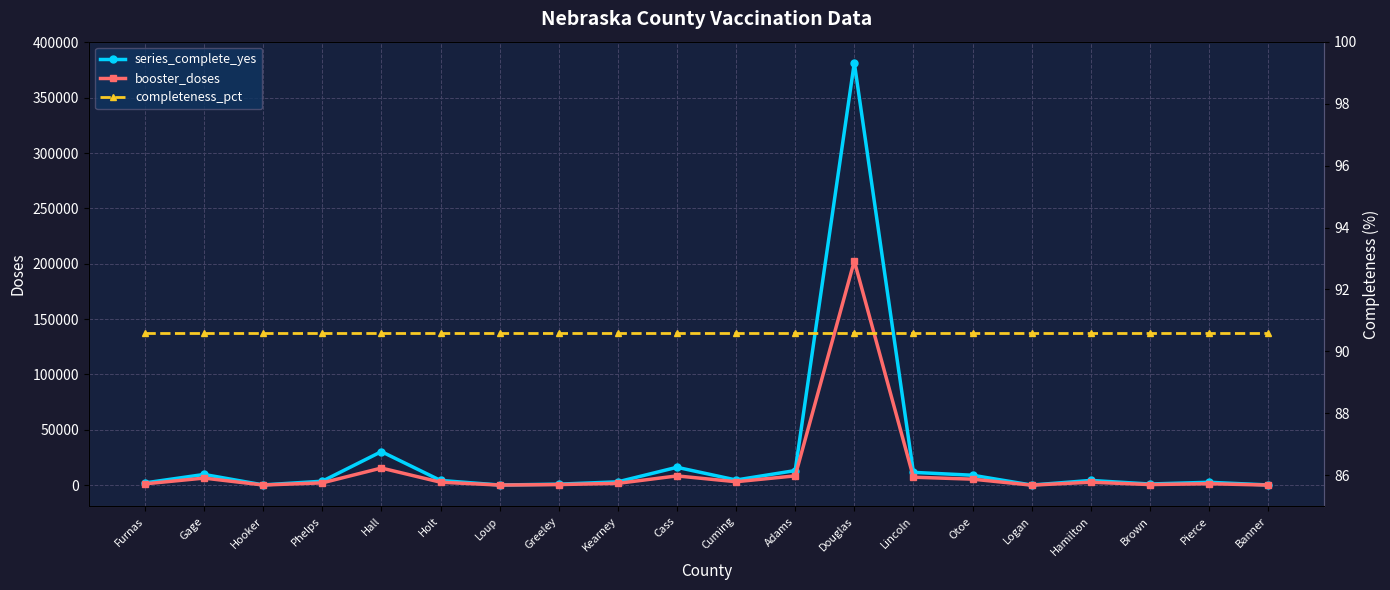

At which category is the sum across all series the highest?

Douglas